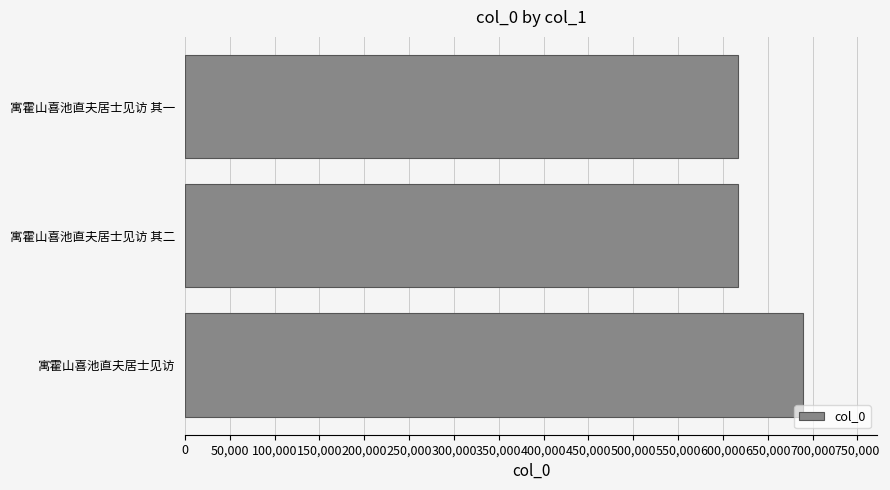

Between 寓霍山喜池直夫居士见访 and 寓霍山喜池直夫居士见访 其二, which is larger?

寓霍山喜池直夫居士见访